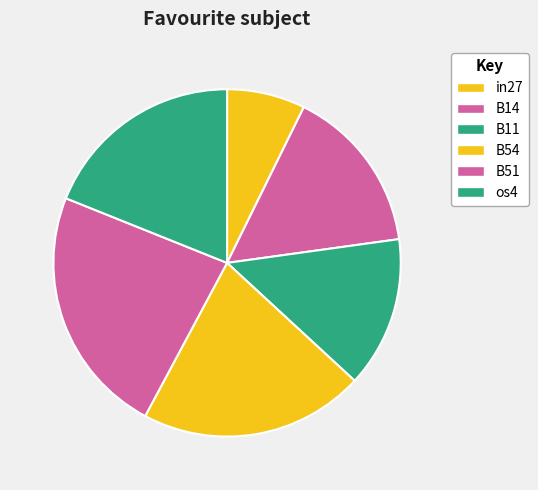

Count the number of slices in the pie.

6